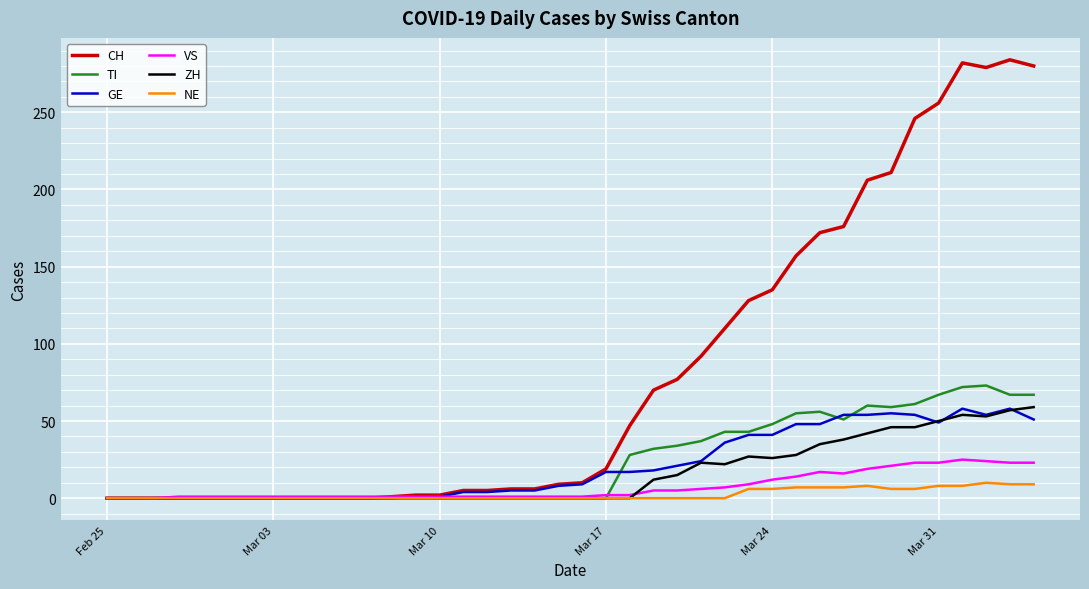

What is the greatest value displayed?

284